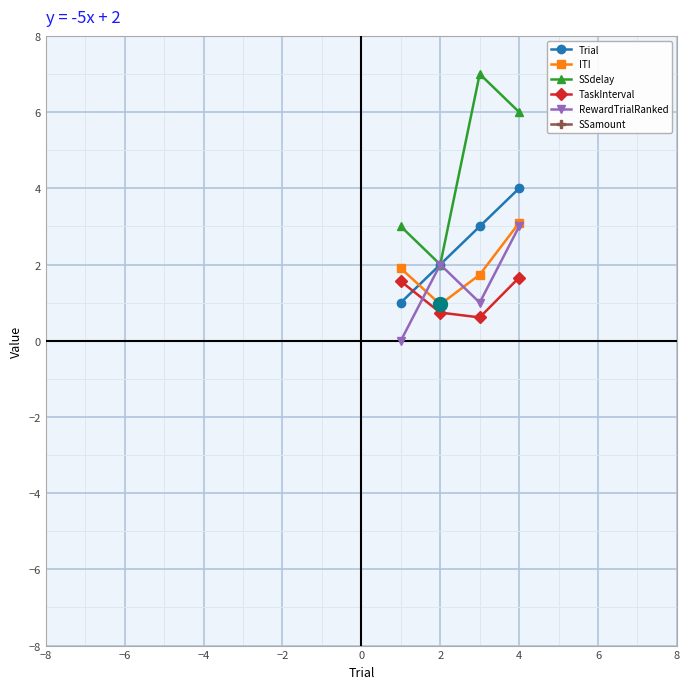

List the series in order of their peak value, lowest first.

TaskInterval, RewardTrialRanked, ITI, Trial, SSdelay, SSamount